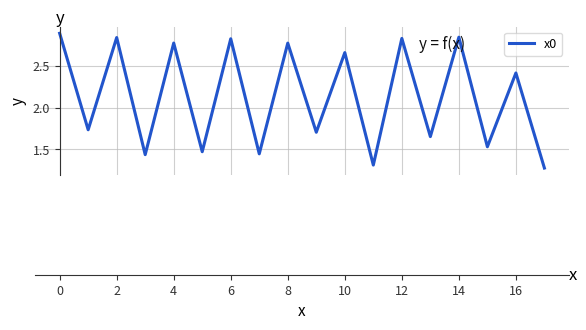

What is the maximum value shown in the chart?

2.9